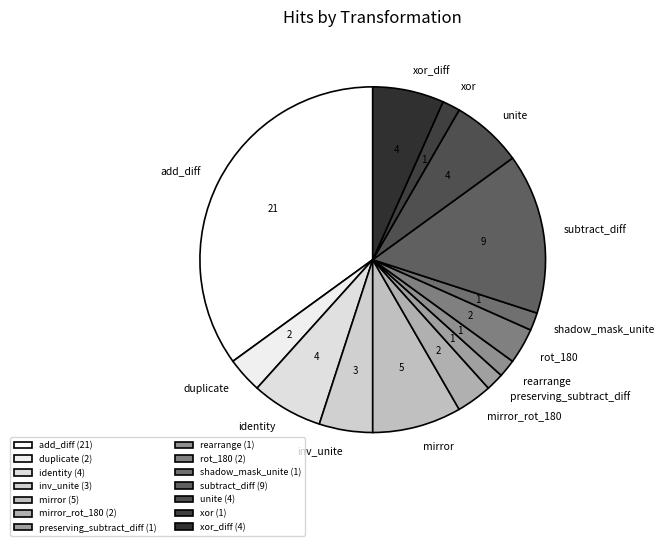

Combined, do identity and add_diff account for over 50%?

No